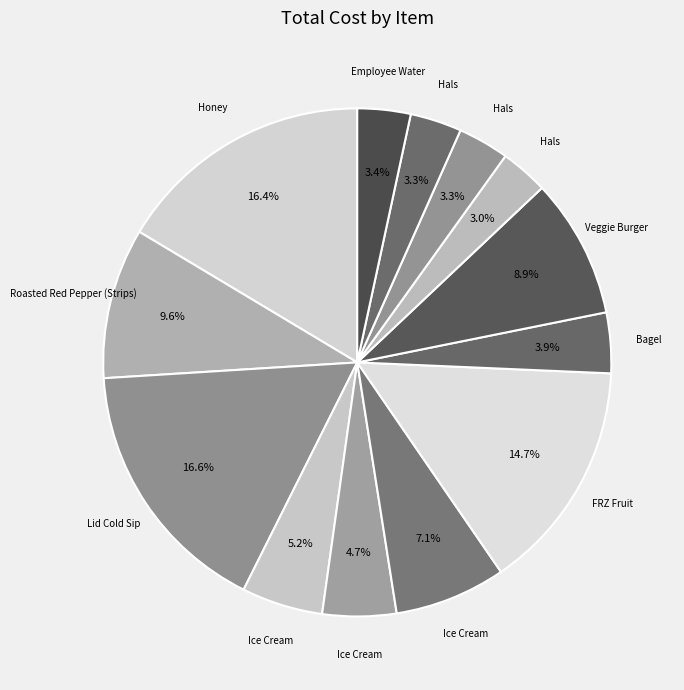

Count the number of slices in the pie.

13